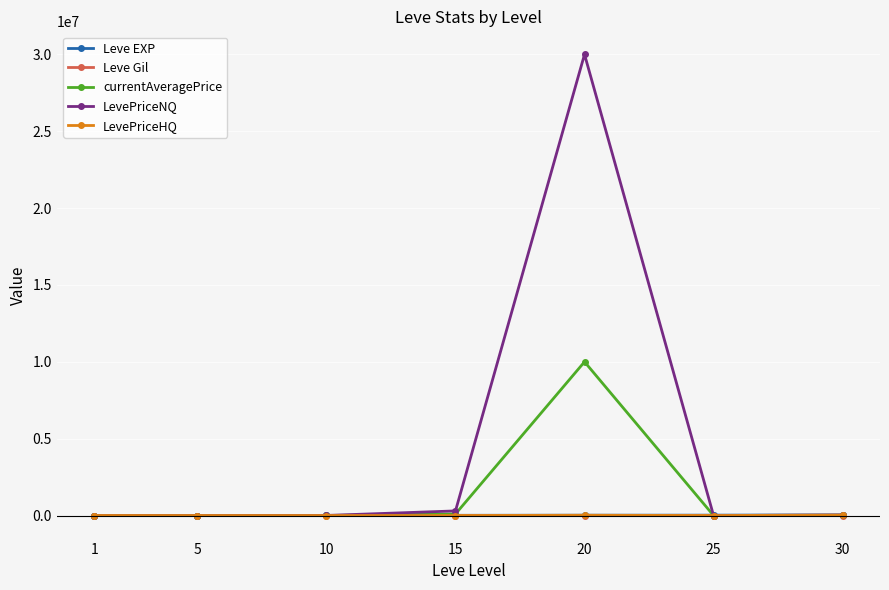

Does the chart have visible grid lines?

Yes